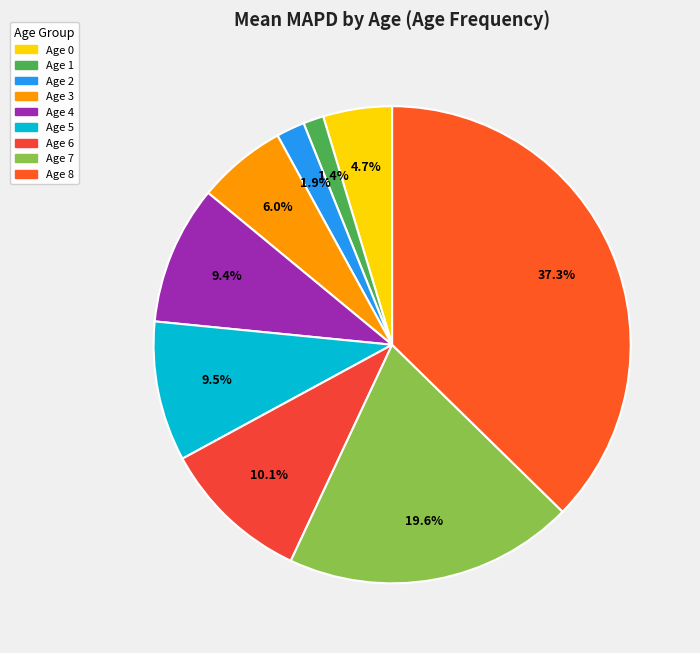

What percentage do Age 8 and Age 3 together represent?

43.4%